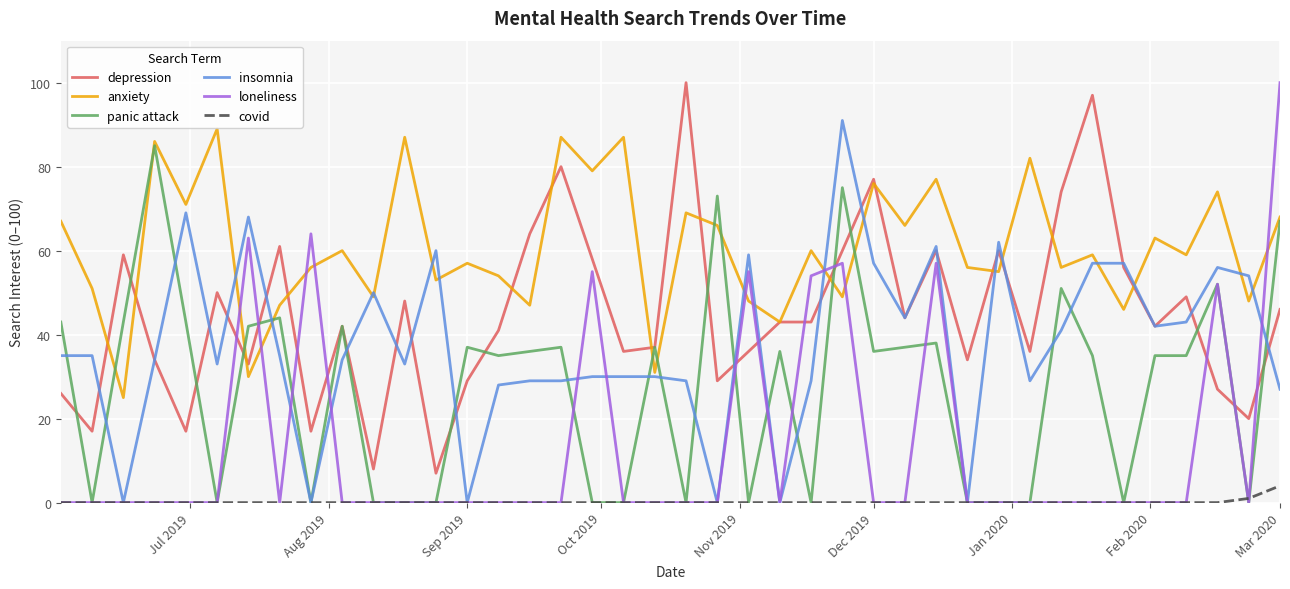

Which series has the largest total across all categories?

anxiety